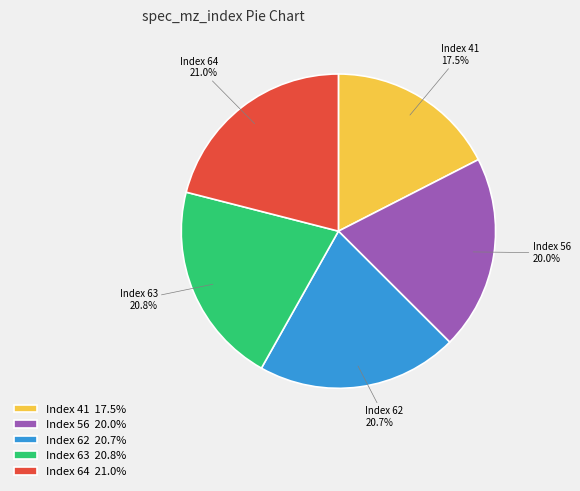

Combined, what portion of the pie is Index 63 and Index 56?

40.8%